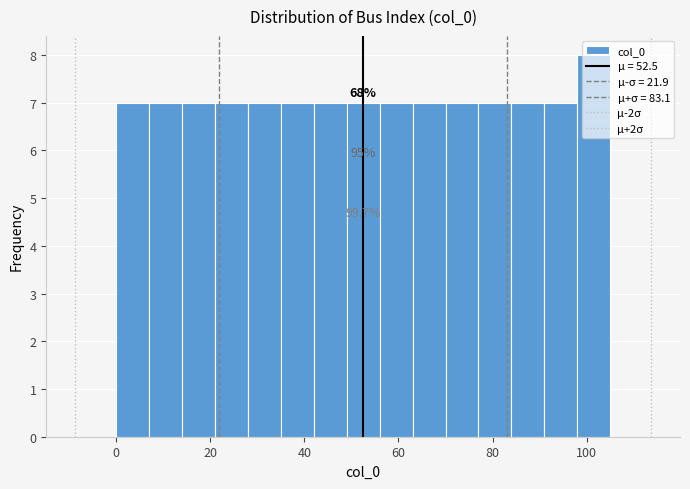

Around what value on the x-axis is the tallest bar? Give the approximate position of its centre, as read against the axis.

102